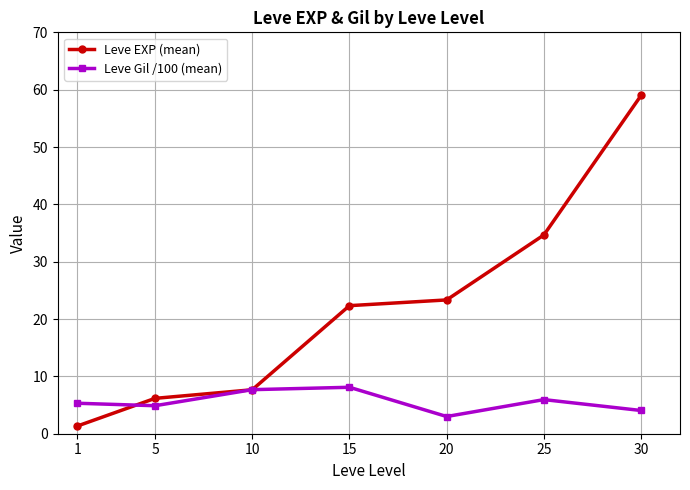

Is it true that Leve Gil /100 (mean) equals 1.8 at 30?

False